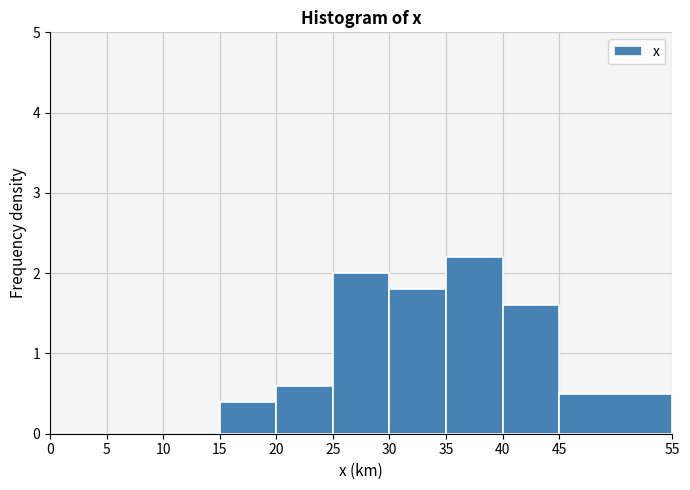

Reading left to right, transcribe this chart: for each bar, give the range it covers on the x-axis and its height. The values are not printed on the chart, so give them approximately, as read against the axis.

15 to 20: 0.4
20 to 25: 0.6
25 to 30: 2.0
30 to 35: 1.8
35 to 40: 2.2
40 to 45: 1.6
45 to 55: 0.5